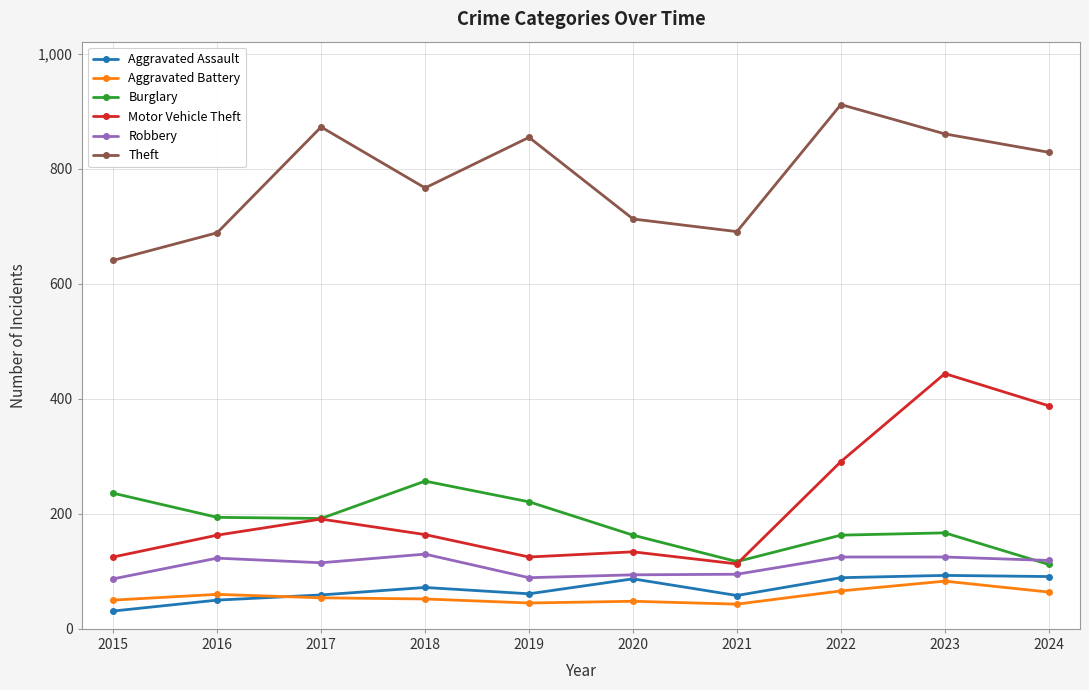

What is the approximate value of Aggravated Battery at 2023, to the nearest 10?

80